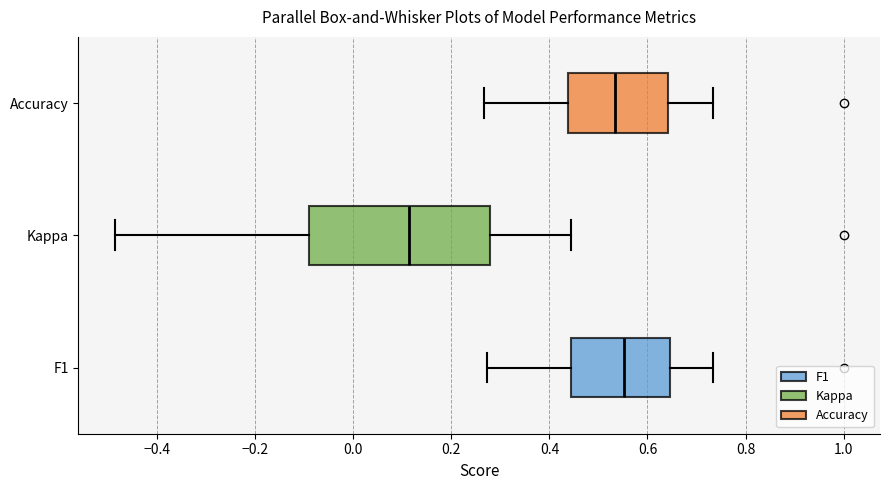

Comparing the boxes themselves (not the whiskers), which one is the widest?

Kappa